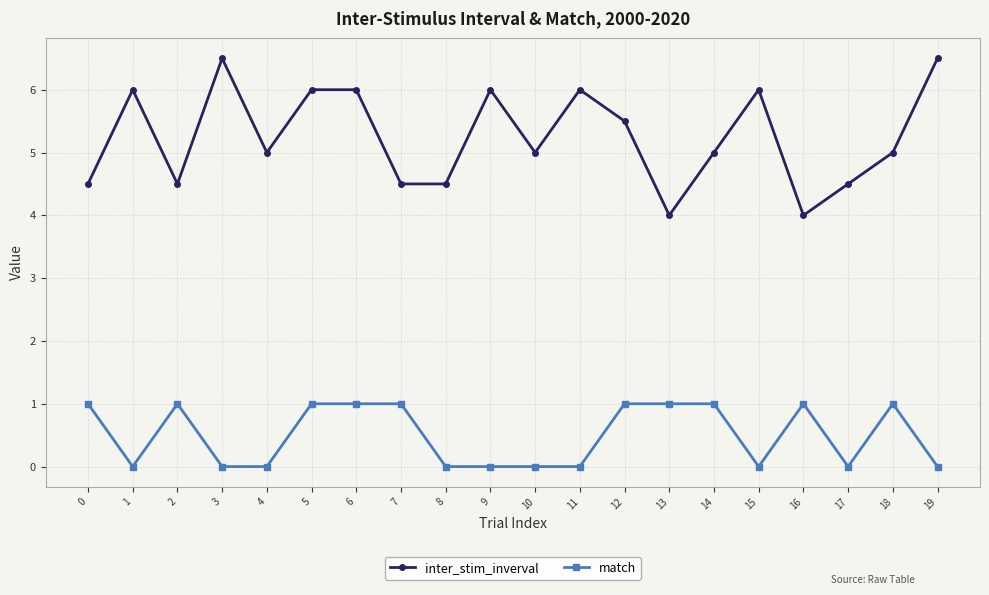

What is the maximum value for match?

1.0